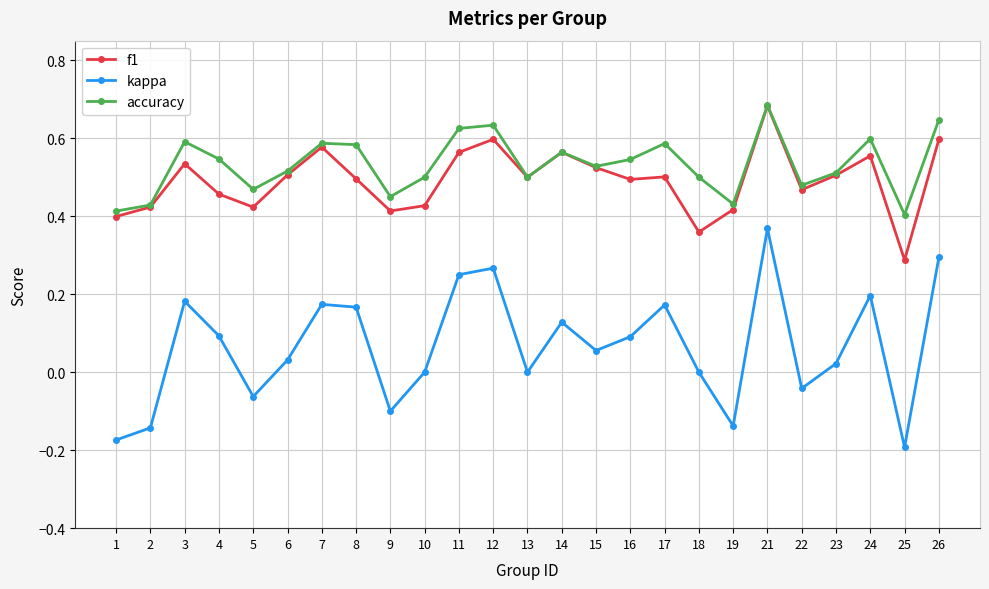

How many interior local valleys does the kappa series have?

7